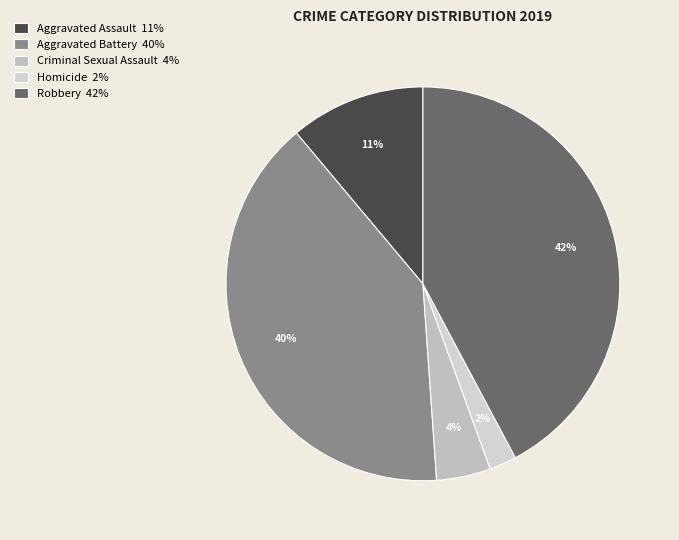

Which slice is the smallest?

Homicide